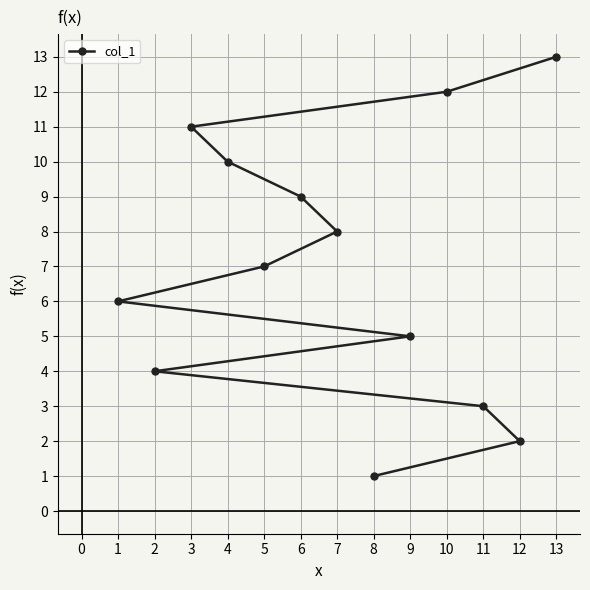

Approximately how many times larger is the value at 11 compared to 8?

3.0